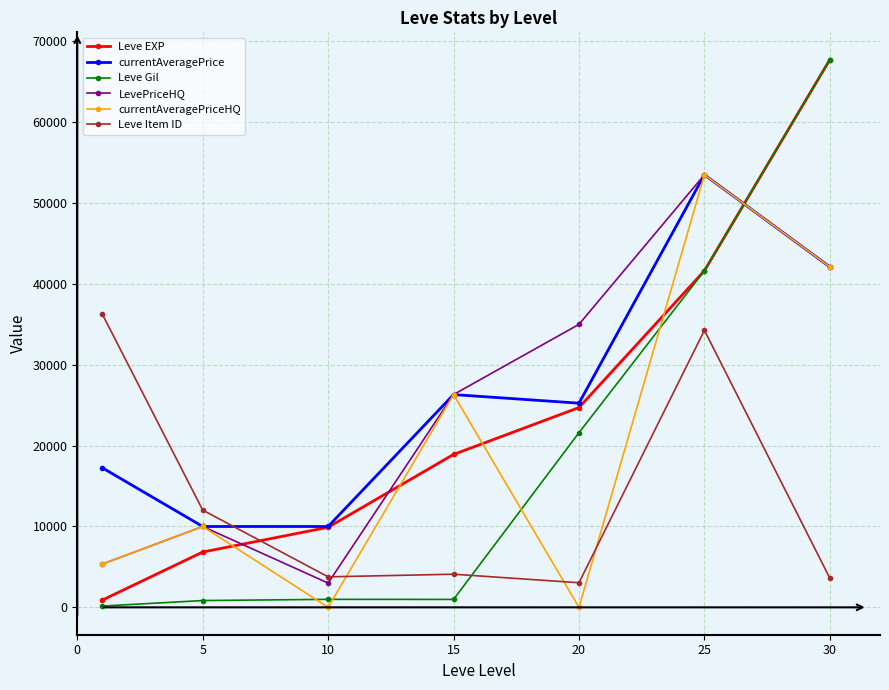

What is the minimum value for Leve Item ID?

3043.0